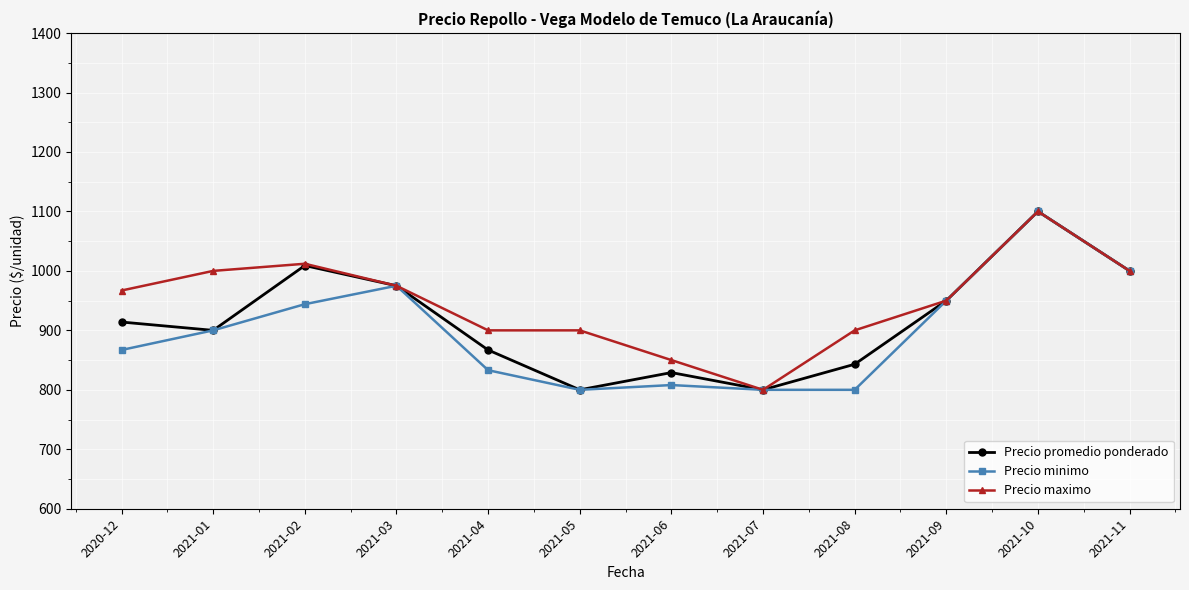

True or false: Precio promedio ponderado has more than 0 interior local peaks.

True